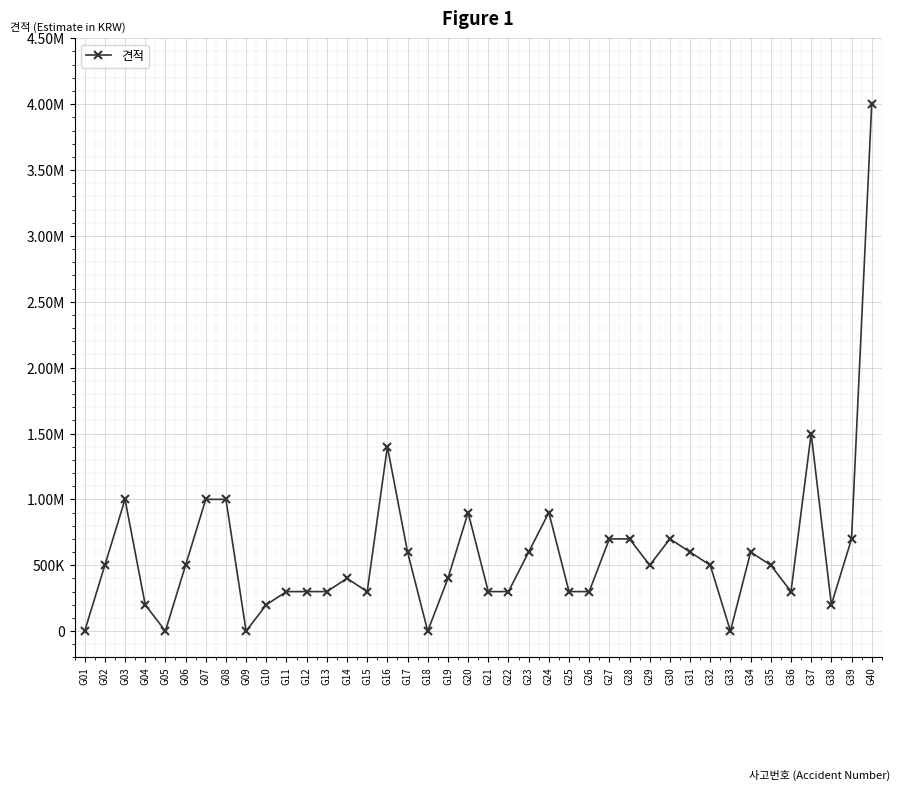

True or false: the data has more than 2 interior local peaks.

True